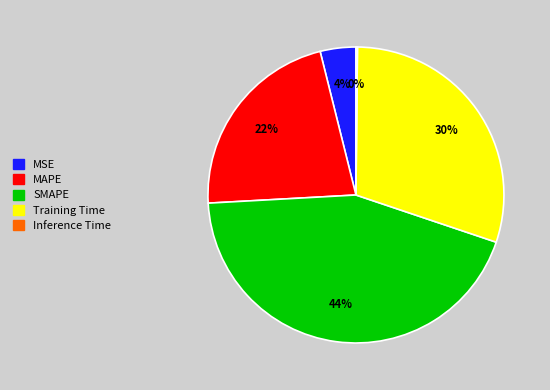

To the nearest percent, what is the combined percentage of MAPE and SMAPE?

66%